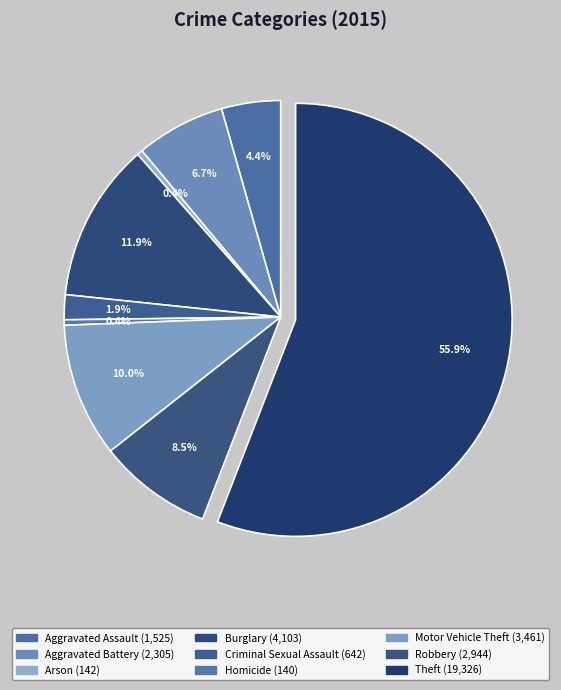

How many slices are in this pie chart?

9